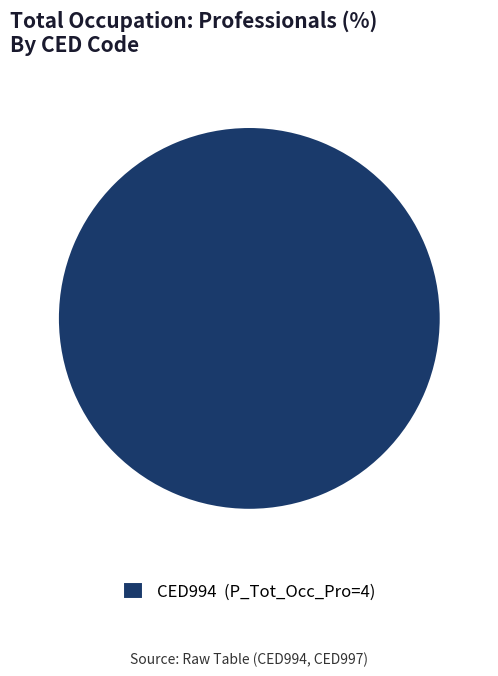

The CED994 (P_Tot_Occ_Pro=4) slice represents 93% of the pie. True or false?

False